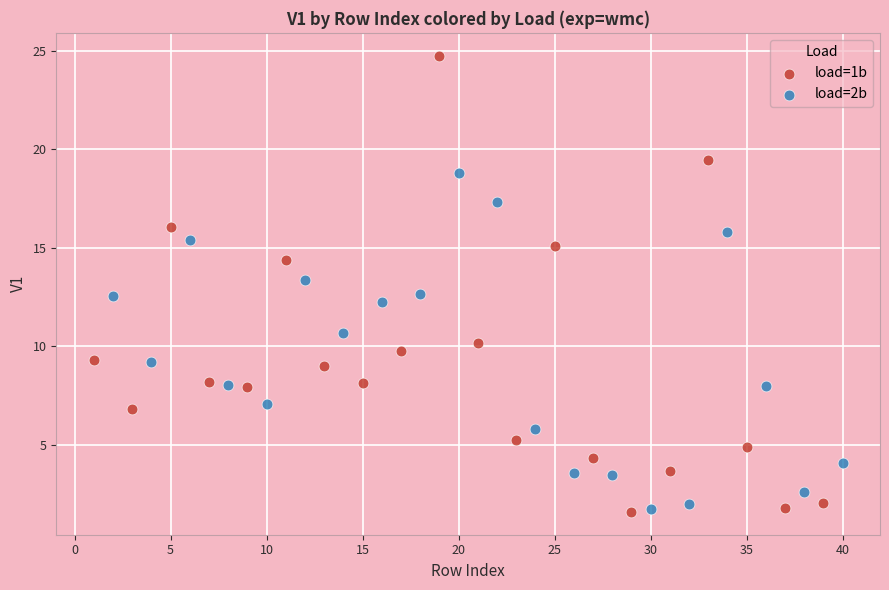

Which series has the largest Y range (max minus min)?

load=1b